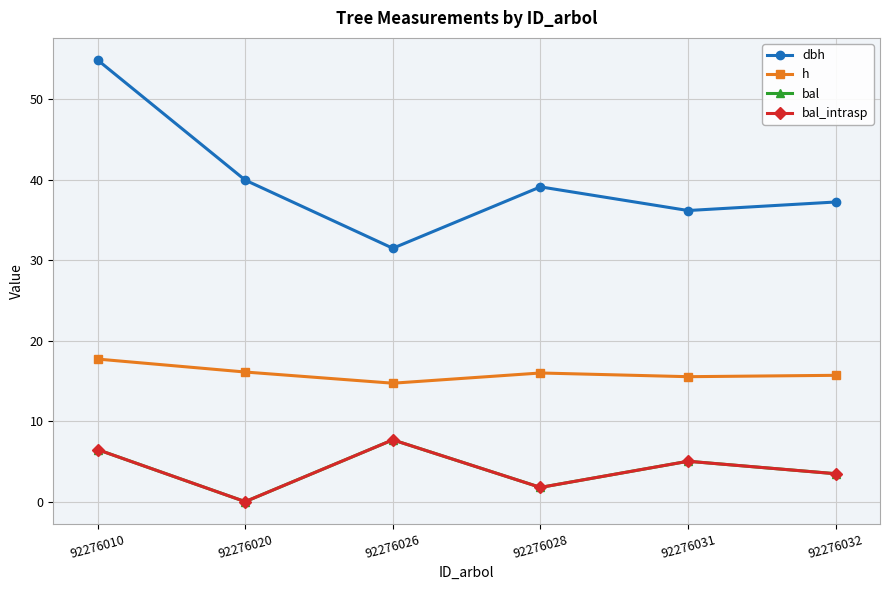

True or false: bal and dbh cross at least once.

False